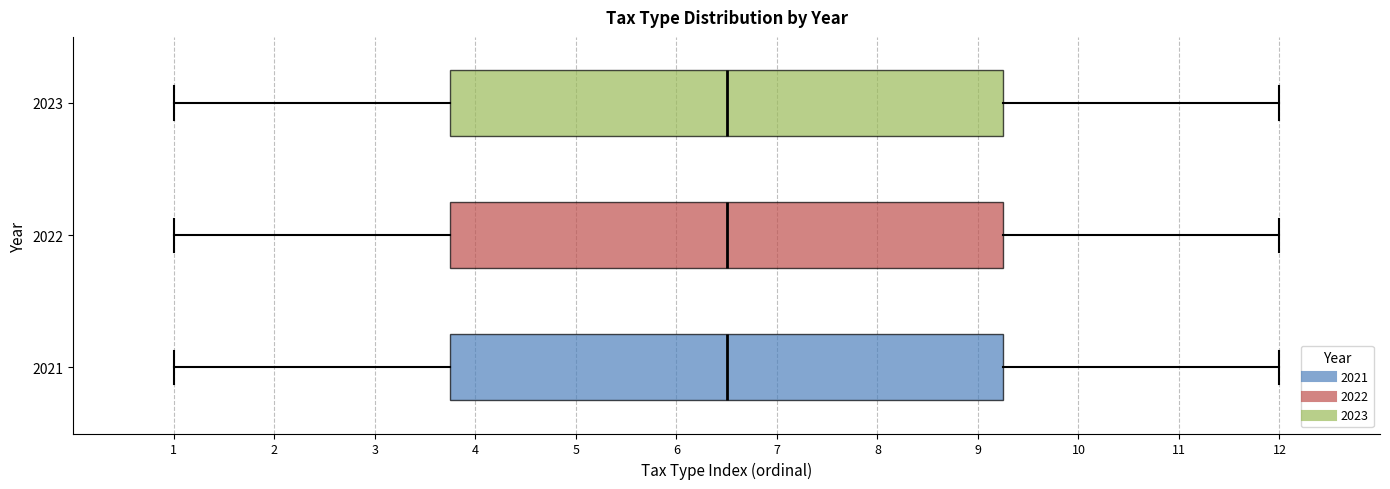

Where is the left edge of the box at y = 2023 on the x-axis? The values are not printed on the chart, so give them approximately, as read against the axis.

3.8